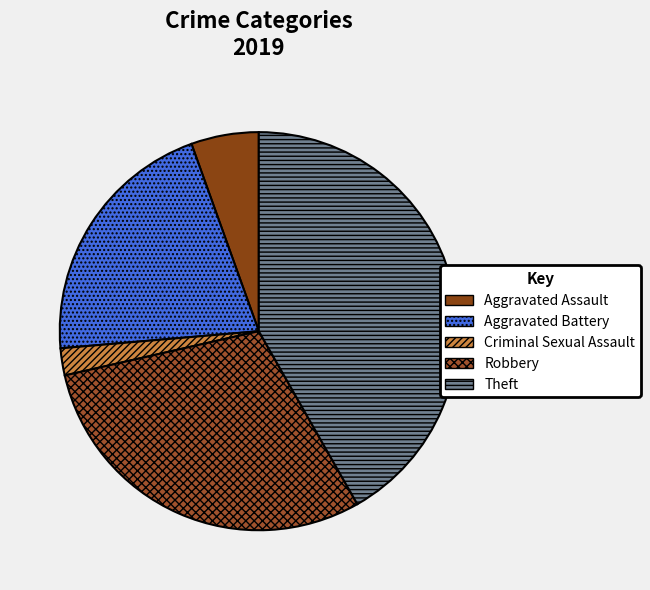

How many segments does this pie chart have?

5